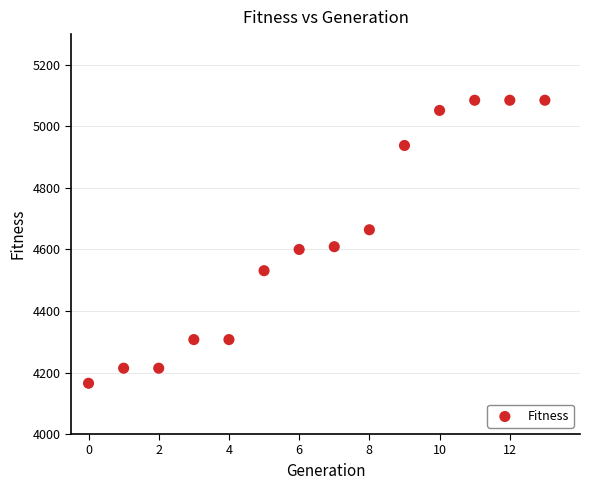

What is the range of Y values (max minus min)?

920